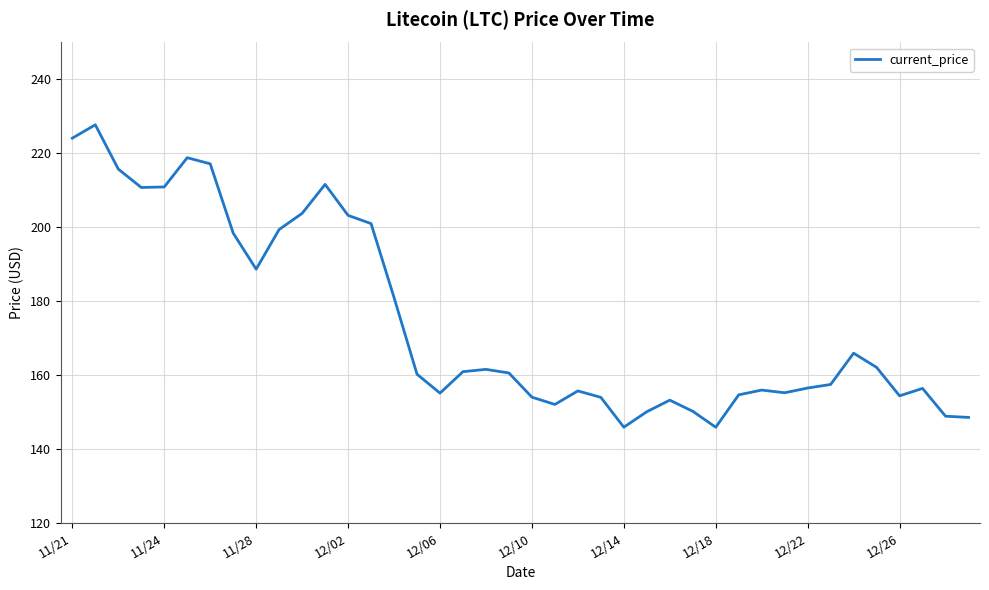

What is the maximum value shown in the chart?

227.7